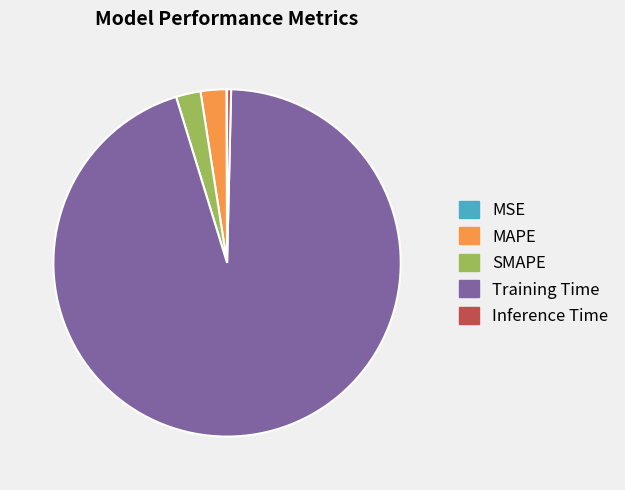

Which category has the biggest portion of the pie?

Training Time